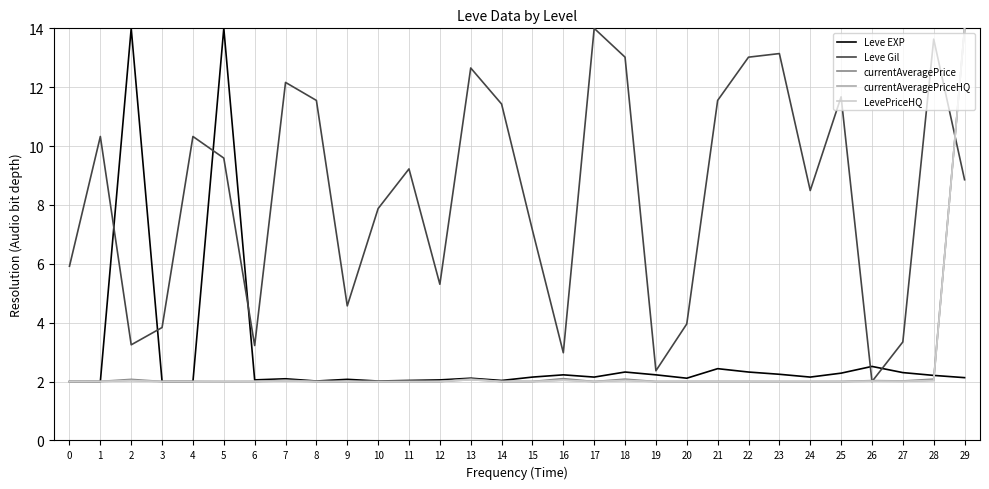

What is the total value across all series at 14?

19.5